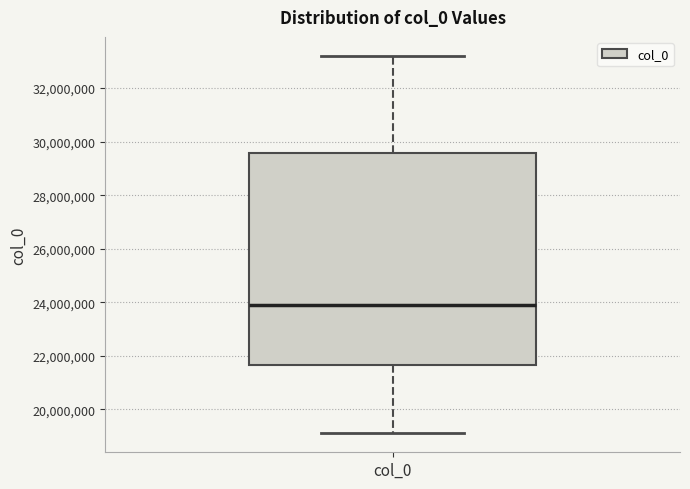

Read this box plot against the y-axis: the position of the median line, the range covered by the box, and the ends of both whiskers. The values are not printed on the chart, so give them approximately, as read against the axis.

median 24000000, box 21600000 to 29600000, whiskers 19200000 to 33200000